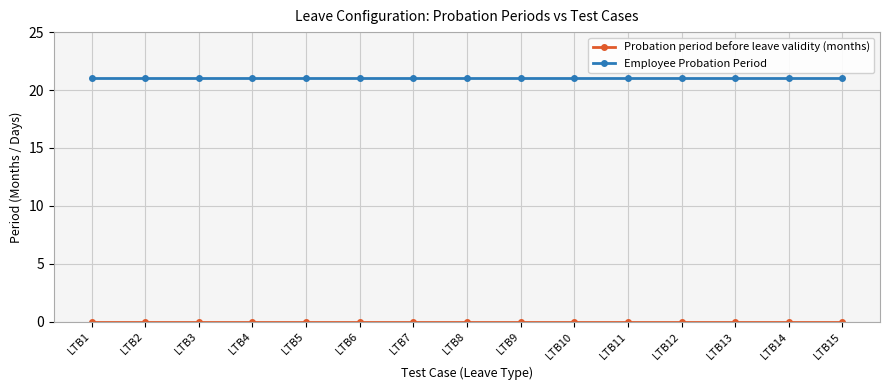

Which series has the largest total across all categories?

Employee Probation Period